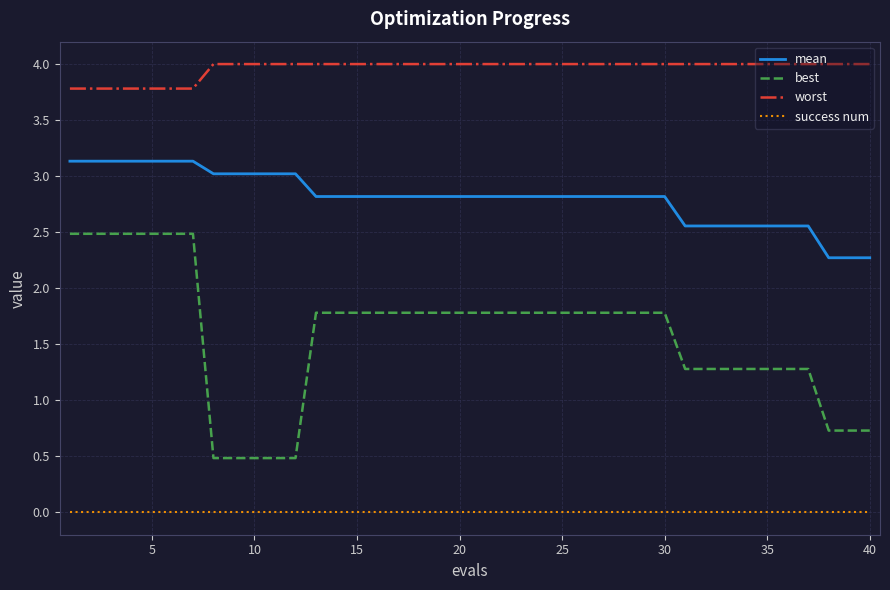

Rank the series by their maximum value, from highest to lowest.

worst, mean, best, success num